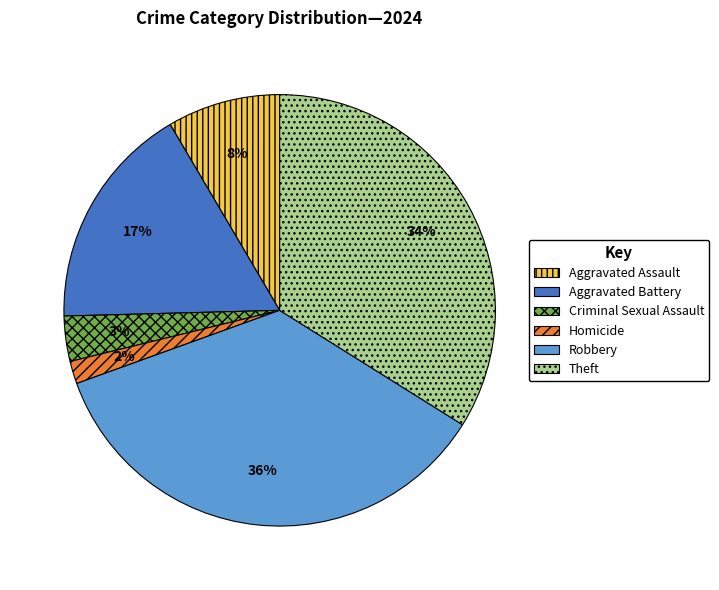

To the nearest percent, what is the difference between the largest and smallest slice percentages?

34%